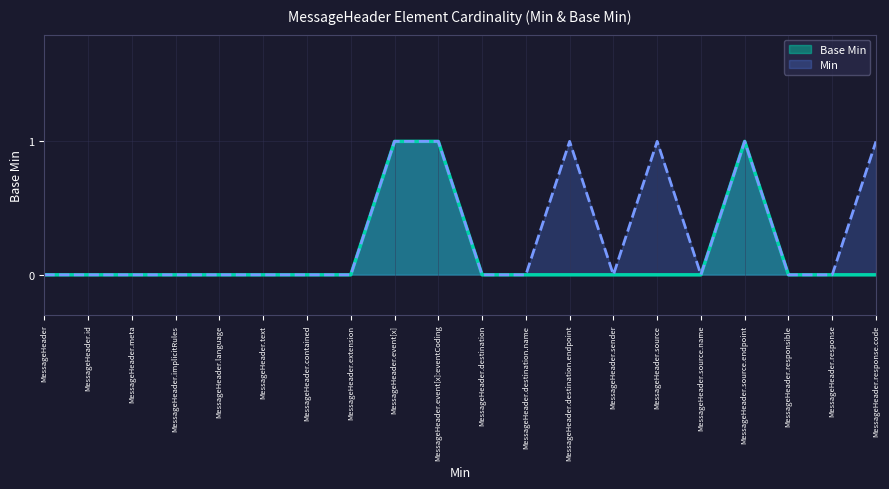

How many values are above zero?

3